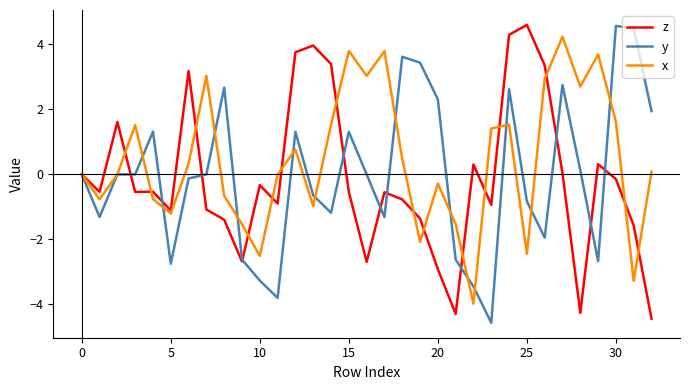

What is the highest value of the z series?

4.6